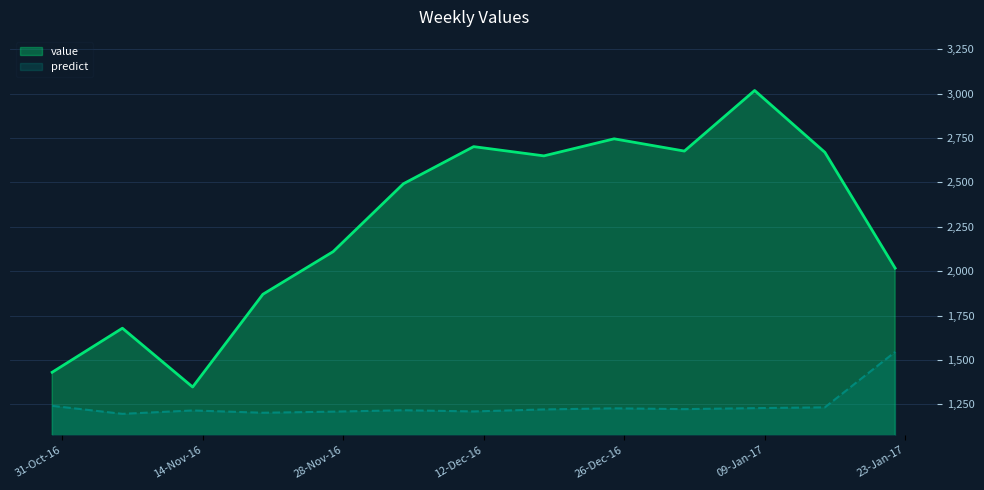

Reading right to left, list all the values displayed in this chart.

value: 2017.0	2669.0	3017.0	2676.0	2745.0	2649.0	2701.0	2492.0	2110.0	1870.0	1348.0	1679.0	1431.0
predict: 1545.6	1233.6	1229.1	1223.5	1228.0	1221.8	1210.5	1217.3	1209.4	1203.1	1216.0	1197.0	1242.0